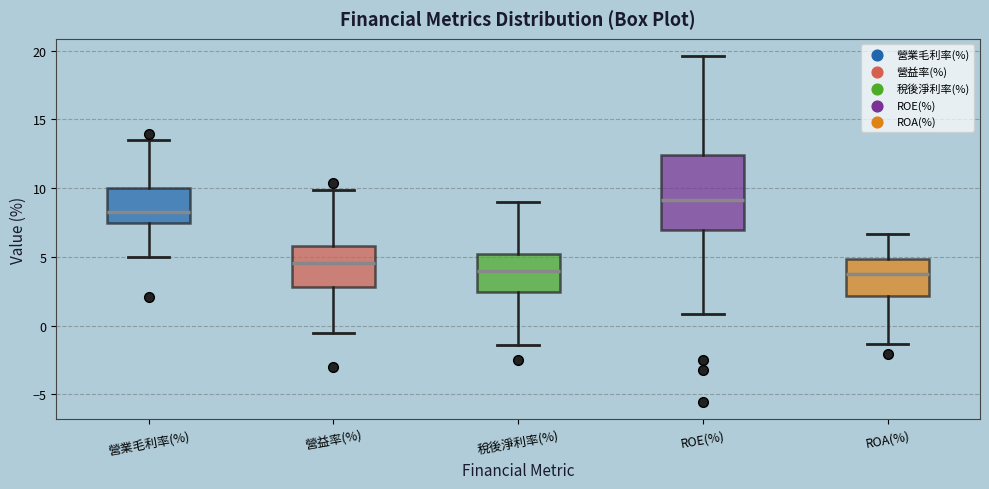

Which box's median line is the highest?

ROE(%)